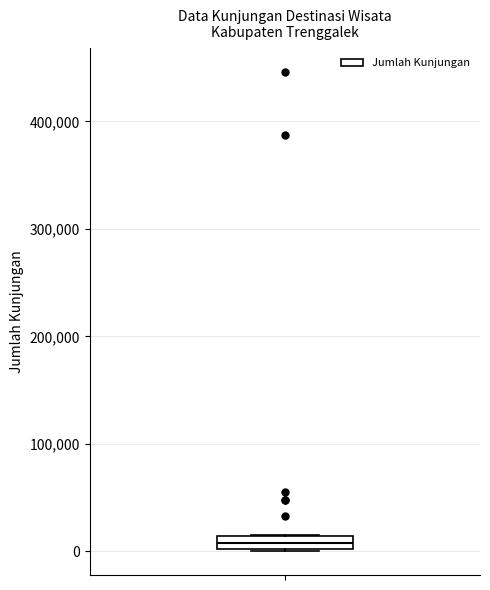

Where is the upper edge of the box on the y-axis? The values are not printed on the chart, so give them approximately, as read against the axis.

10000